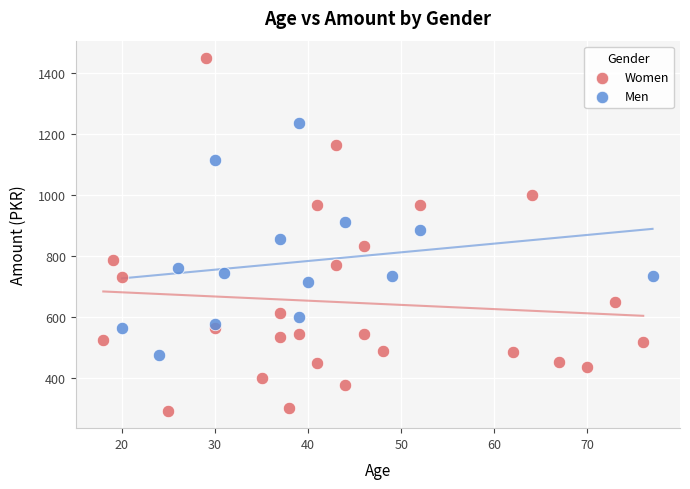

Which series reaches the minimum Y coordinate?

Women